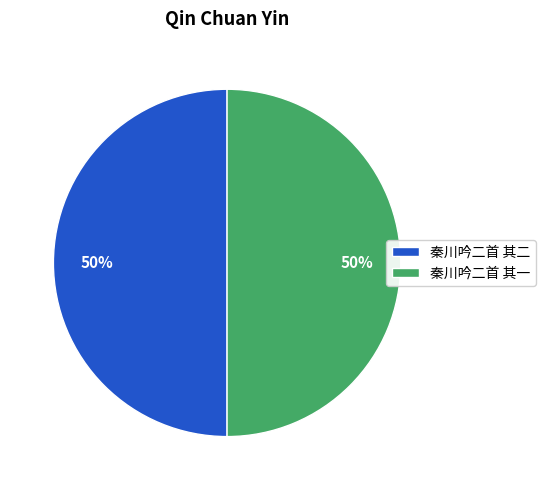

The 秦川吟二首 其二 slice represents 50% of the pie. True or false?

True